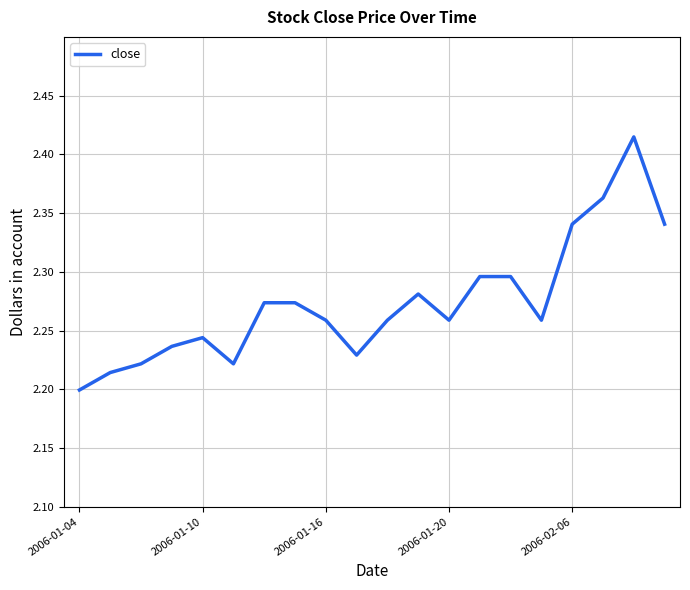

Is this an area chart (filled region under the line)?

No